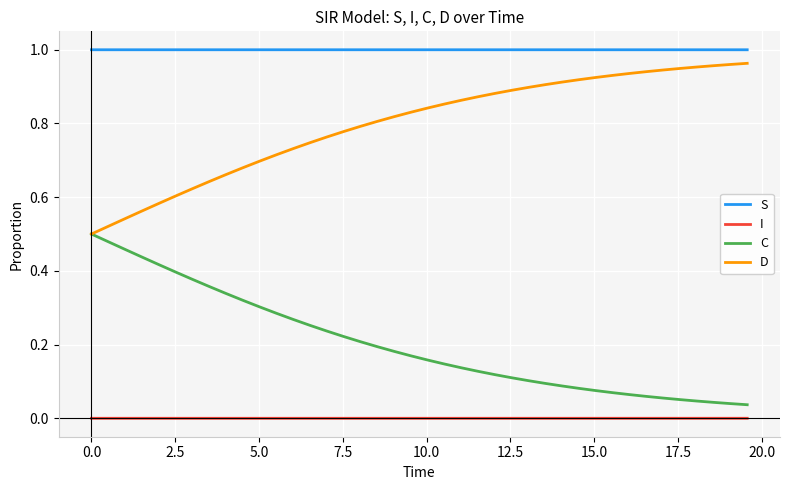

Rank the series by their average value, from lowest to highest.

I, C, D, S